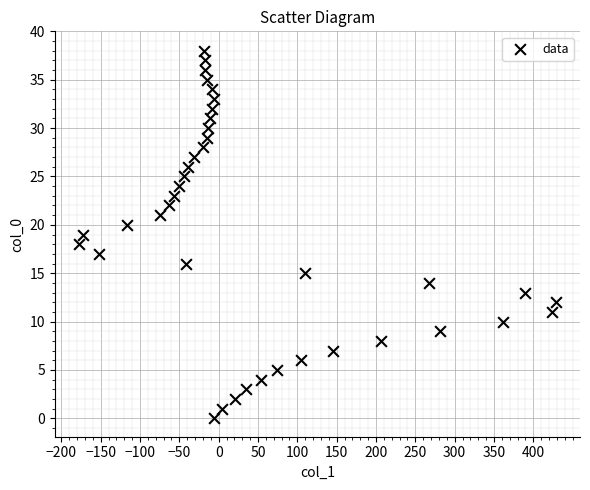

What is the range of X values (max minus min)?

607